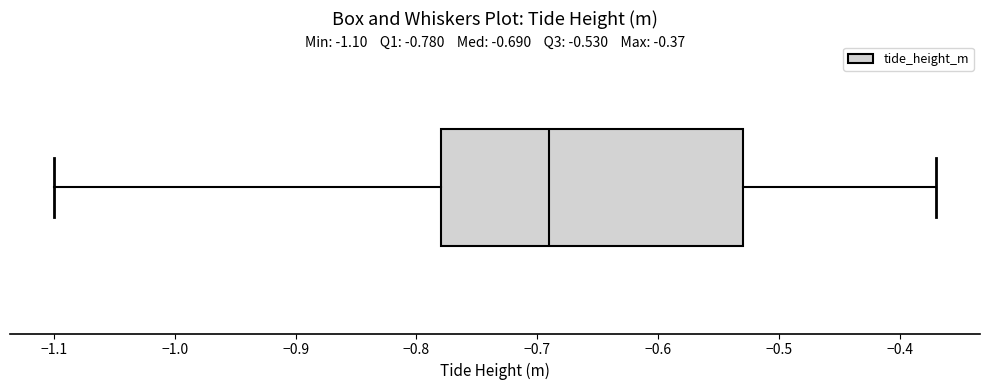

Where is the left edge of the box on the x-axis? The values are not printed on the chart, so give them approximately, as read against the axis.

-0.78